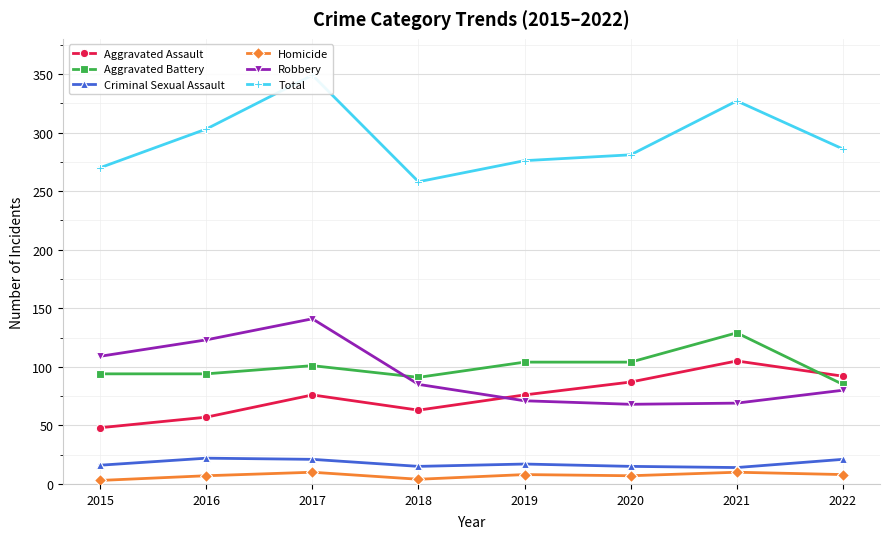

Reading left to right, list all the values displayed in this chart.

Aggravated Assault: 2015=48	2016=57	2017=76	2018=63	2019=76	2020=87	2021=105	2022=92
Aggravated Battery: 2015=94	2016=94	2017=101	2018=91	2019=104	2020=104	2021=129	2022=85
Criminal Sexual Assault: 2015=16	2016=22	2017=21	2018=15	2019=17	2020=15	2021=14	2022=21
Homicide: 2015=3	2016=7	2017=10	2018=4	2019=8	2020=7	2021=10	2022=8
Robbery: 2015=109	2016=123	2017=141	2018=85	2019=71	2020=68	2021=69	2022=80
Total: 2015=270	2016=303	2017=349	2018=258	2019=276	2020=281	2021=327	2022=286